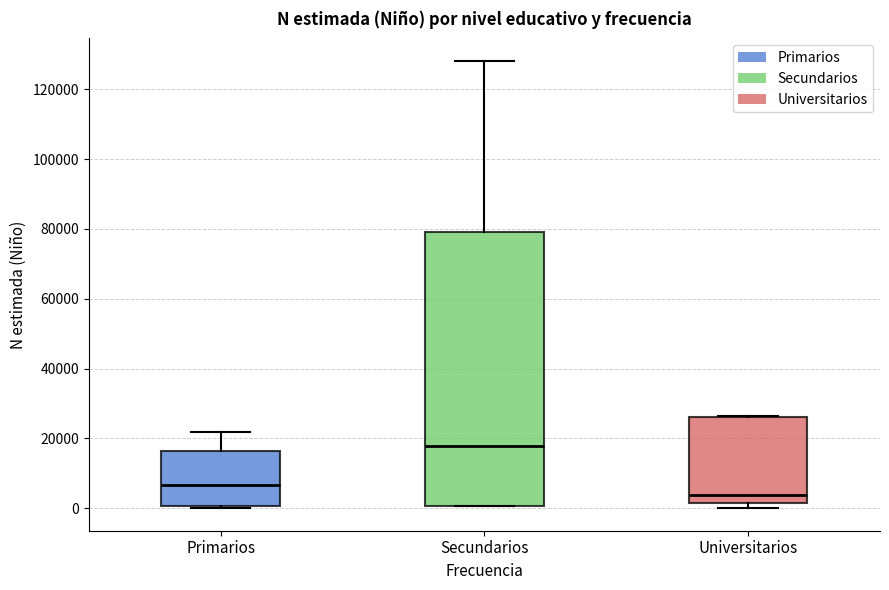

Reading left to right, transcribe this box plot: for each box, give where its median line is, the range the box spans, and where its two whiskers end, as read against the y-axis. The values are not printed on the chart, so give them approximately, as read against the axis.

Primarios: median 6000, box 0 to 16000, whiskers 0 (just below the box's lower edge) to 22000
Secundarios: median 18000, box 0 to 78000, whiskers 0 to 128000
Universitarios: median 4000, box 2000 to 26000, whiskers 0 to 26000